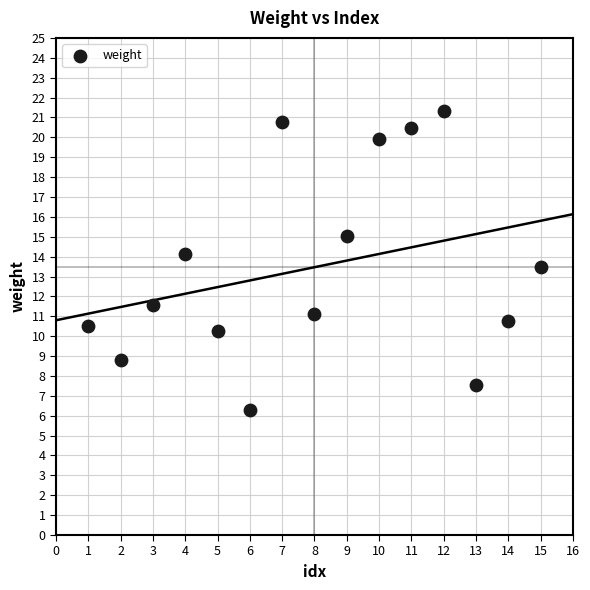

What Y value in the scatter plot is closest to 13?

13.5